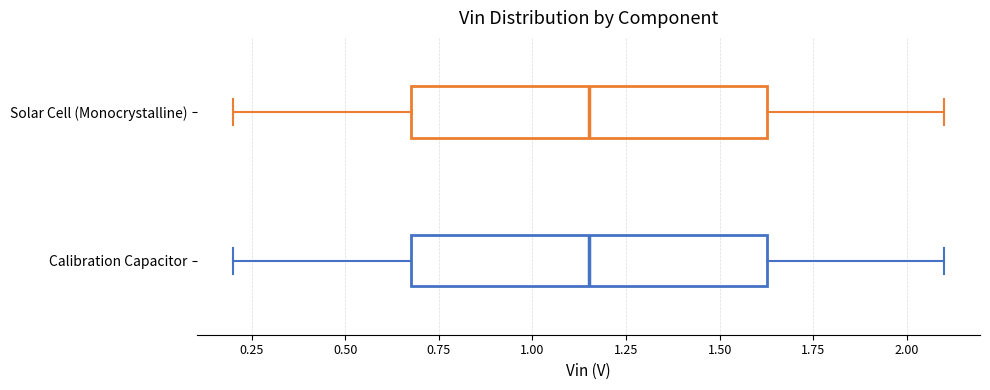

Where does the right whisker of the box for Calibration Capacitor end on the x-axis? The values are not printed on the chart, so give them approximately, as read against the axis.

2.10